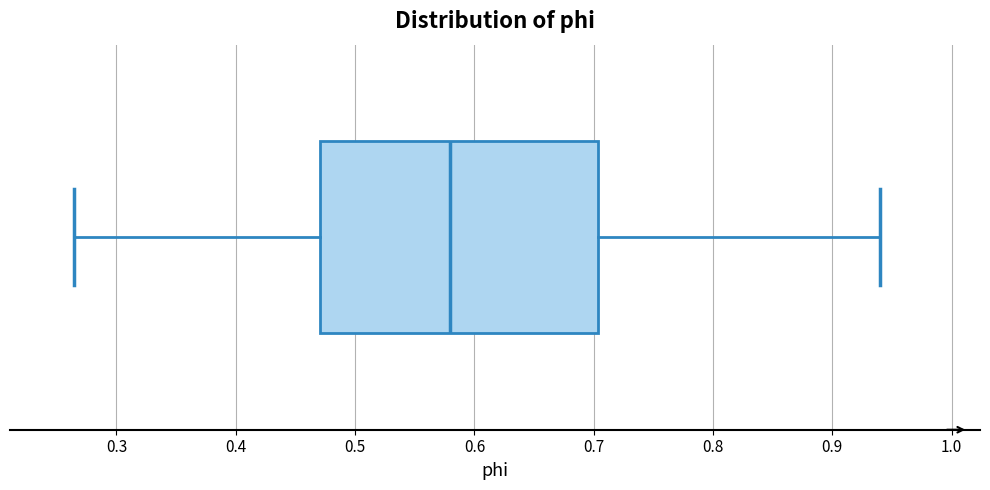

Where is the right edge of the box on the x-axis? The values are not printed on the chart, so give them approximately, as read against the axis.

0.70